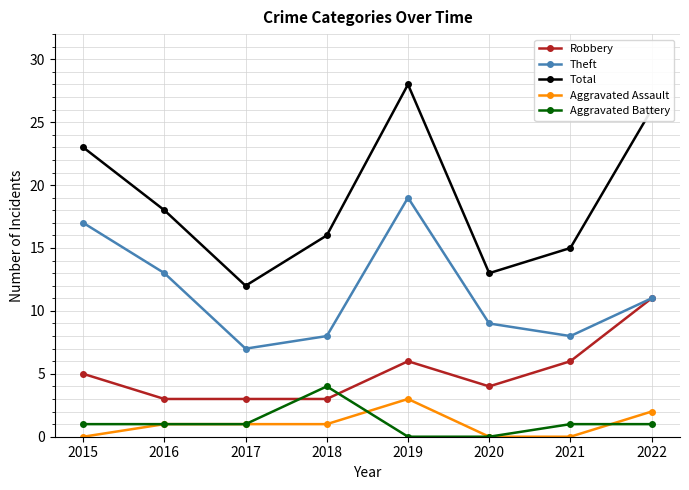

At which category does Theft reach its first local peak?

2019